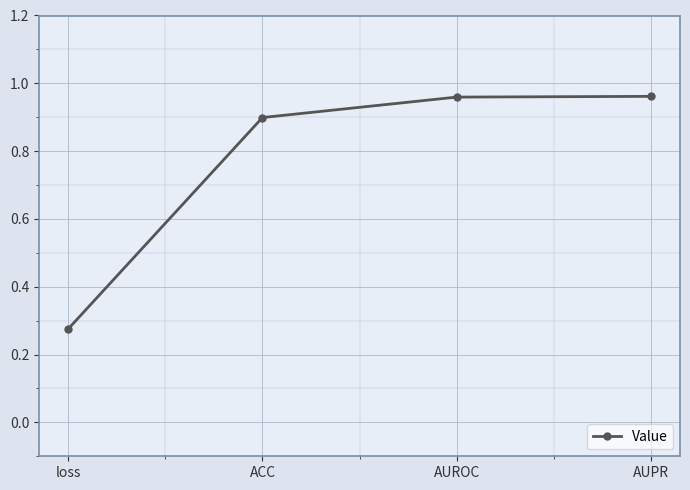

True or false: there are more than 2 points higher than both neighbors.

False